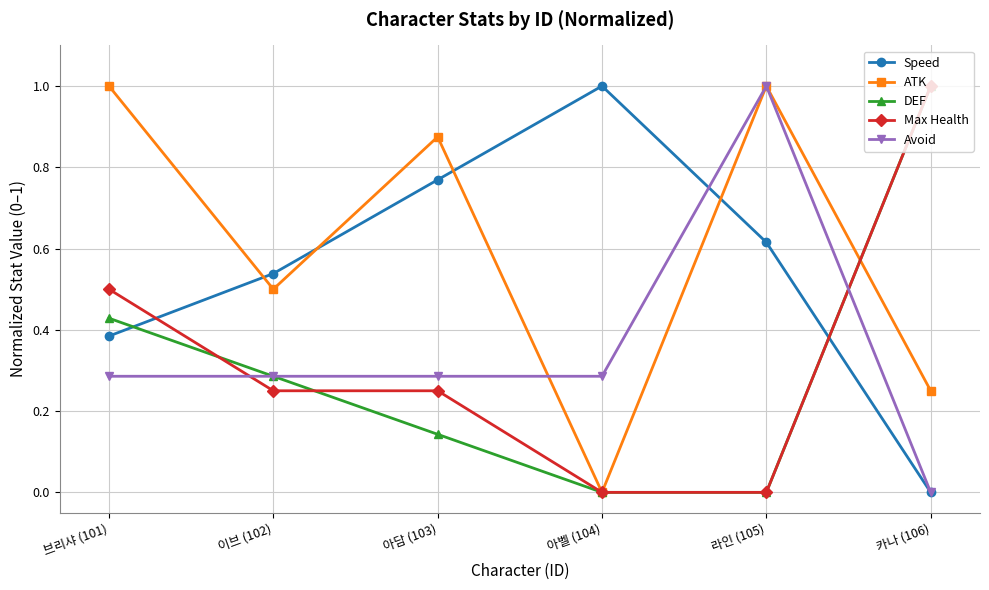

Between 이브 (102) and 카나 (106), which series saw the biggest shift?

Max Health